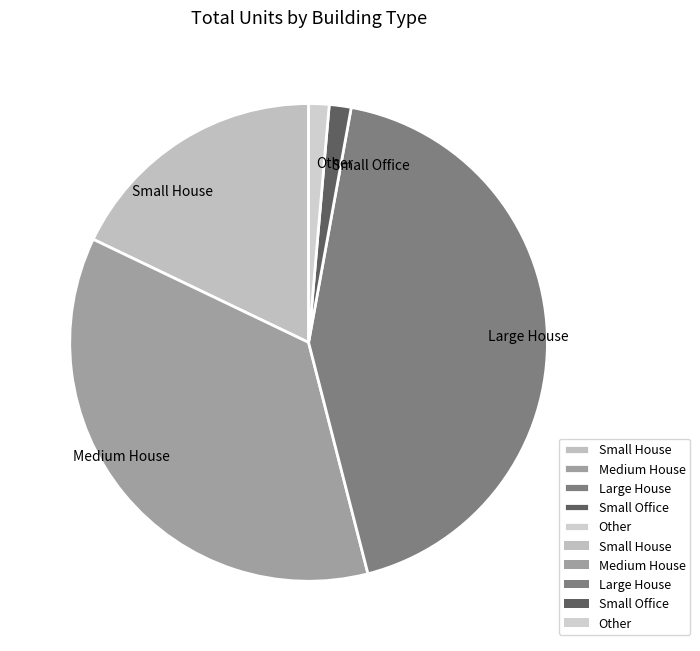

Is there any slice that represents more than half of the pie?

No